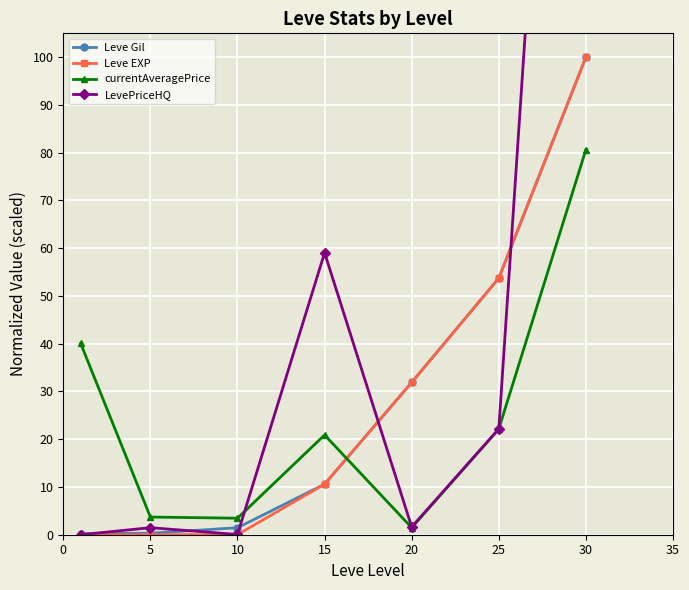

What is the difference between the currentAveragePrice values at 30 and 25?

58.5